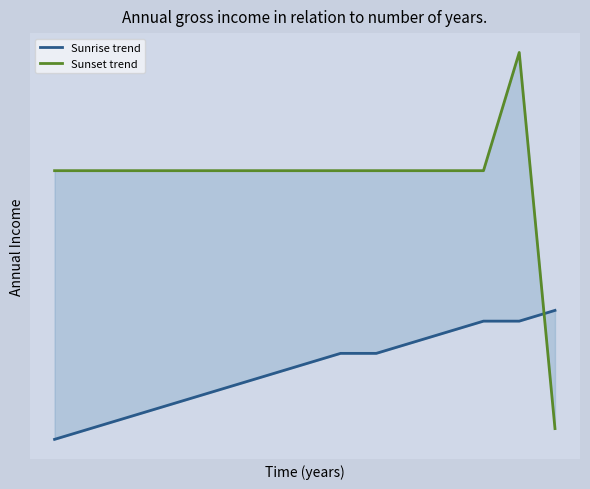

How many times do Sunset trend and Sunrise trend cross each other?

1